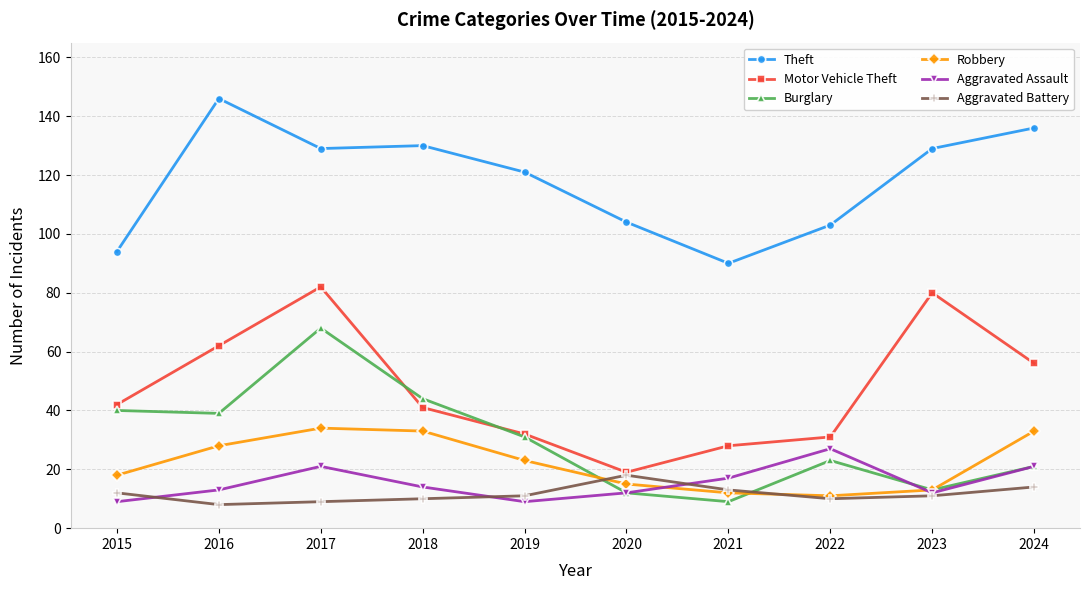

Which series has the largest total across all categories?

Theft